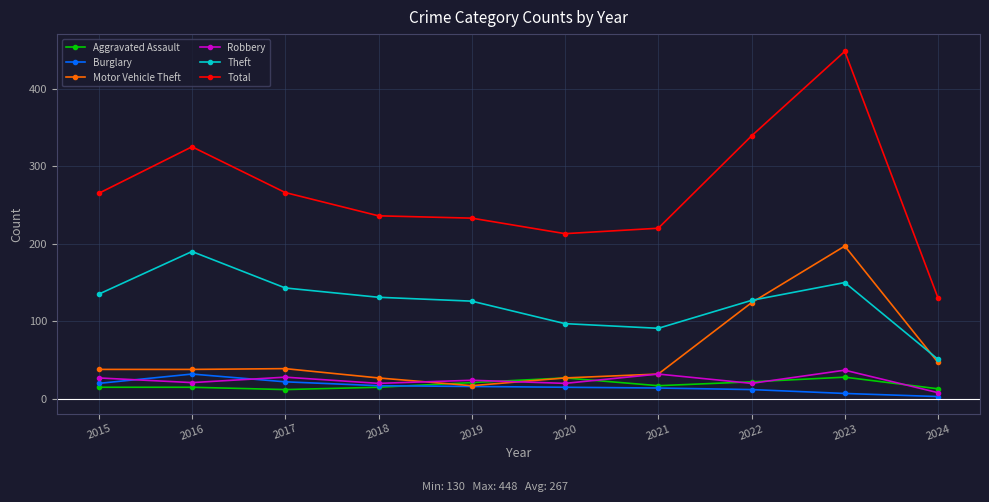

Which series changed the most between 2016 and 2018?

Total